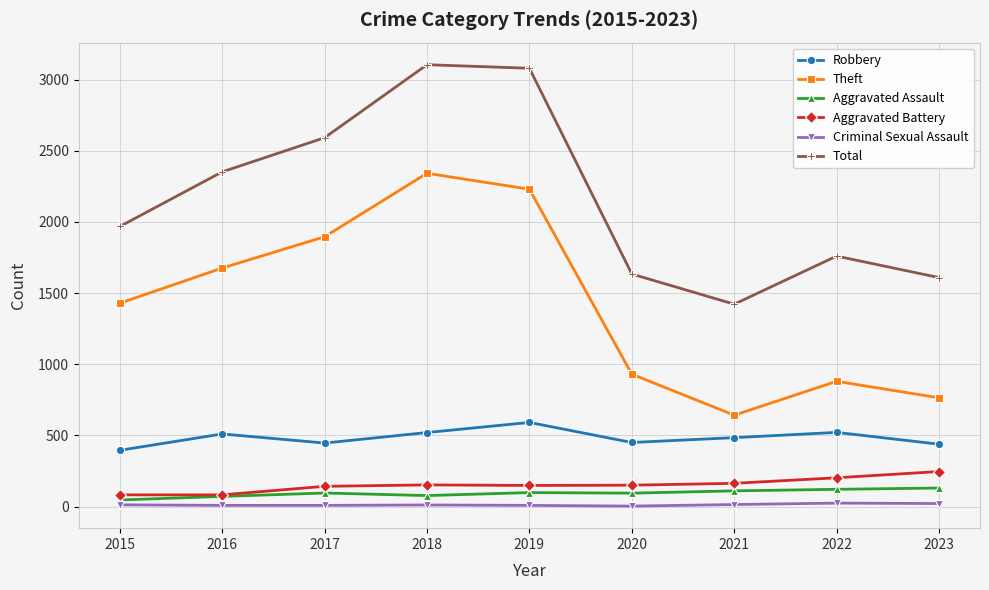

What is the difference between the Robbery values at 2018 and 2022?

1